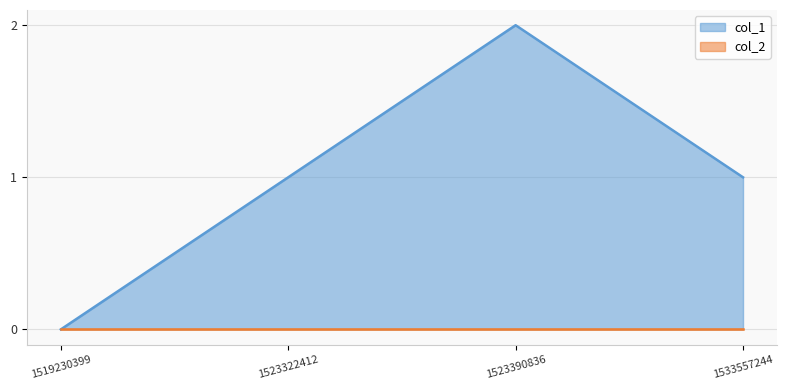

What is the value of the 2nd point from the left?

1